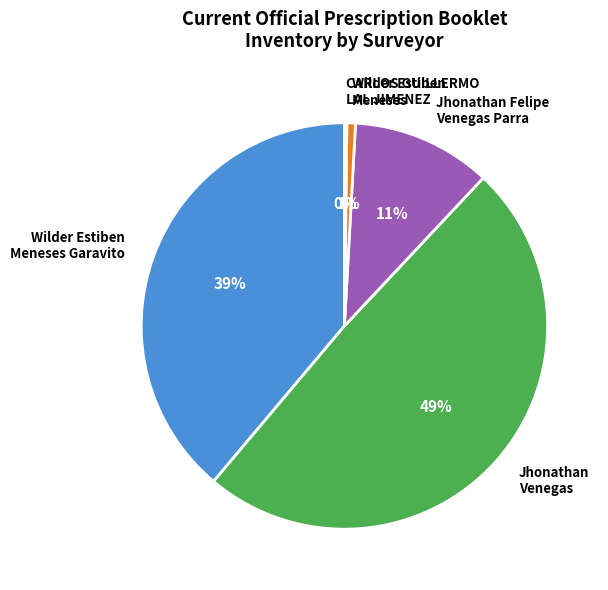

To the nearest percent, what is the difference between the largest and smallest slice percentages?

49%